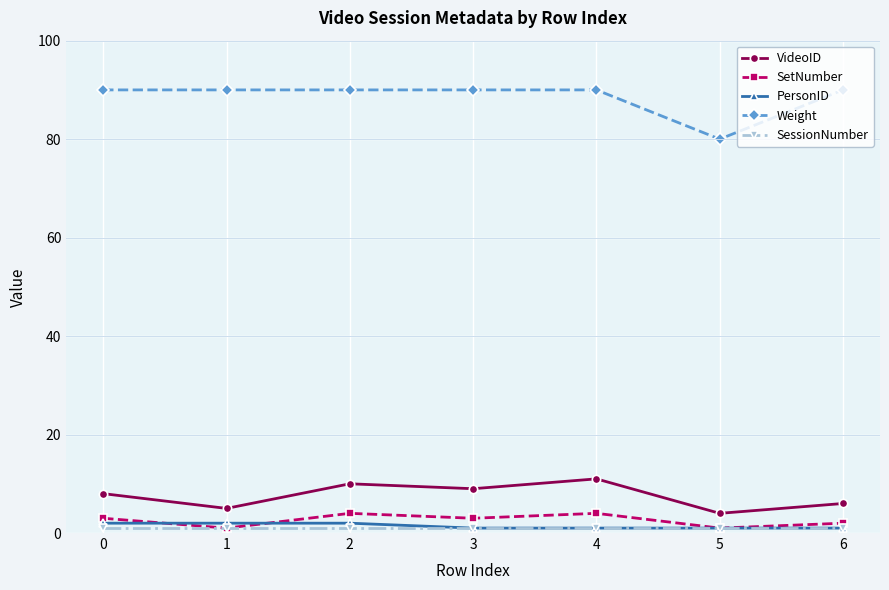

What is the sum of all SetNumber values?

18